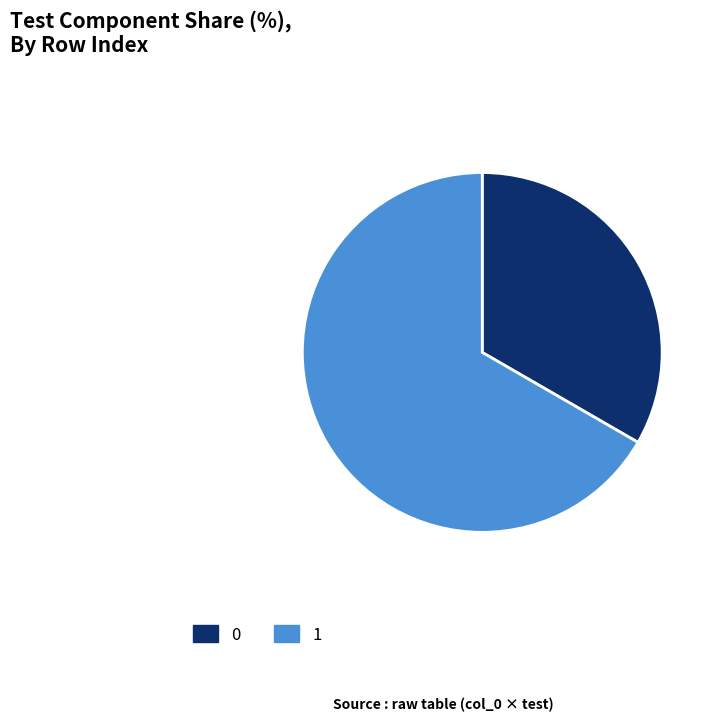

Rank the categories by value from lowest to highest.

0, 1